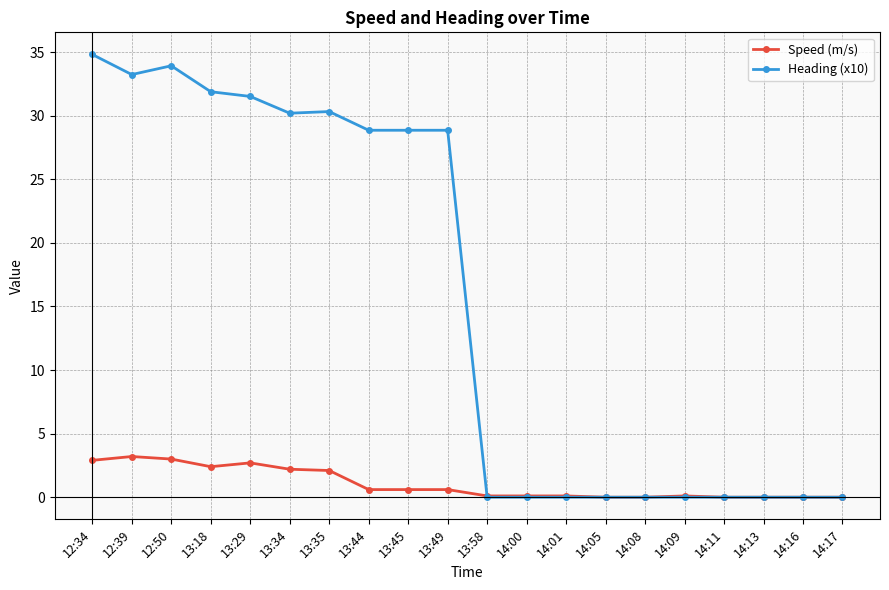

The Heading (x10) series shows -16.9 at 14:11. True or false?

False